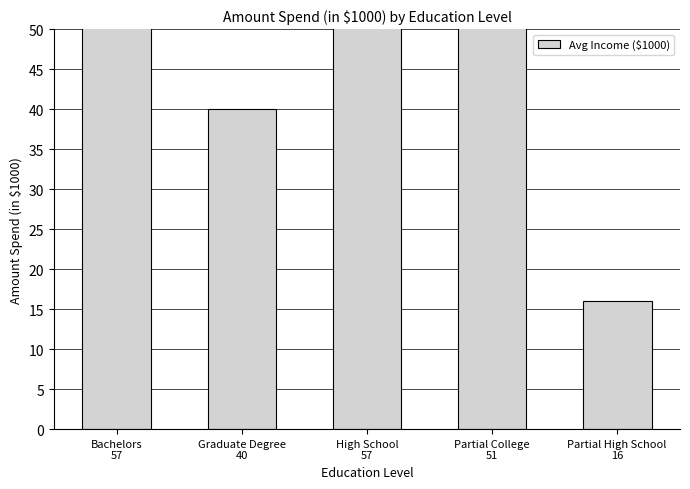

Which label corresponds to the smallest value in the chart?

Partial High School
16